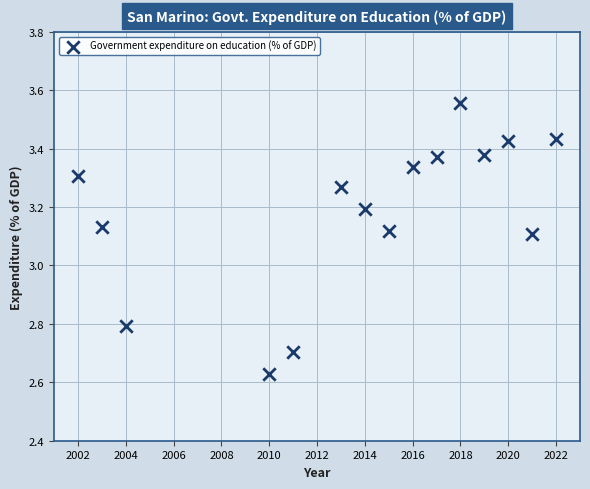

What is the range of Y values (max minus min)?

0.9